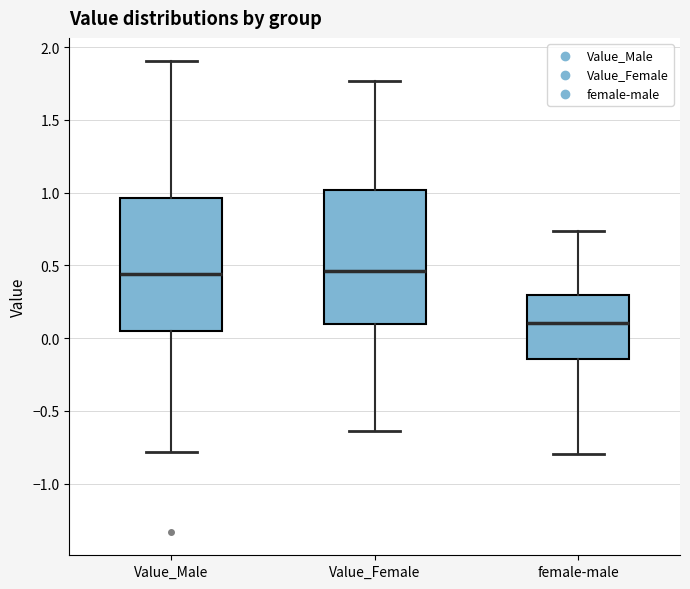

Which box has the lowest median line?

female-male